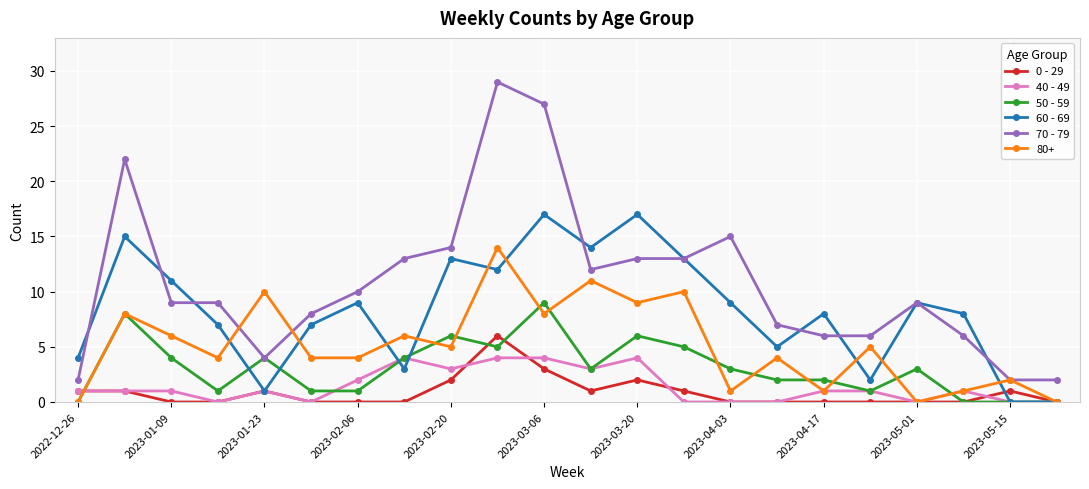

What is the value of the 70 - 79 point at the 16th from the left?

7